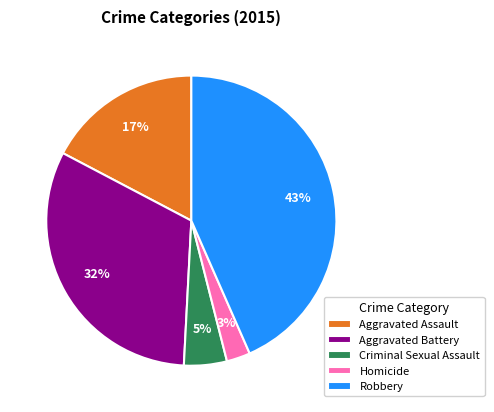

To the nearest percent, what is the combined percentage of Robbery and Homicide?

46%